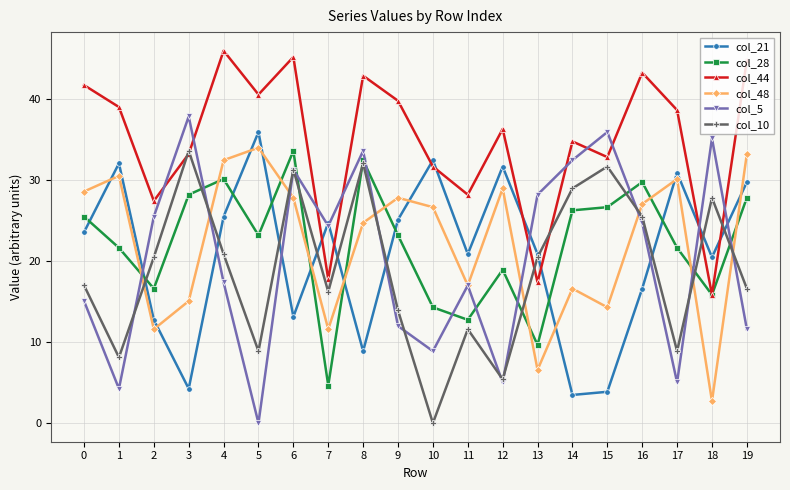

How many data points in col_10 are above 20?

10